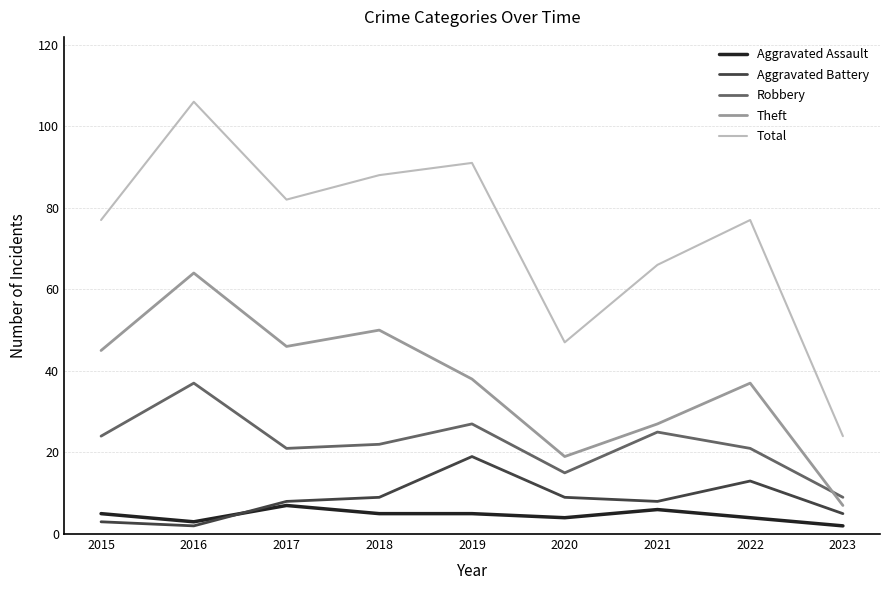

At which category does Robbery reach its first local peak?

2016